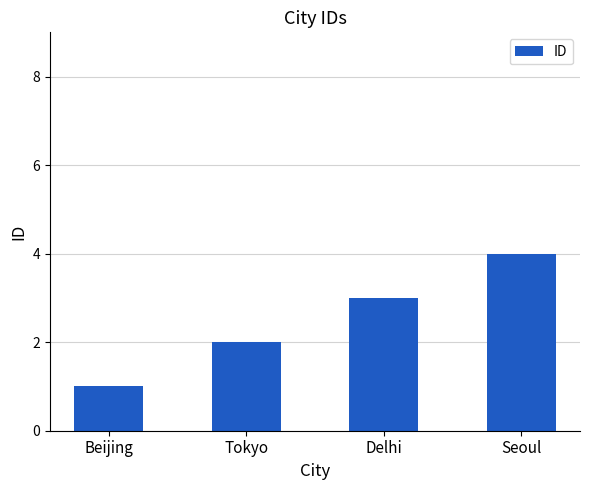

What is the label of the 3rd bar from the right?

Tokyo